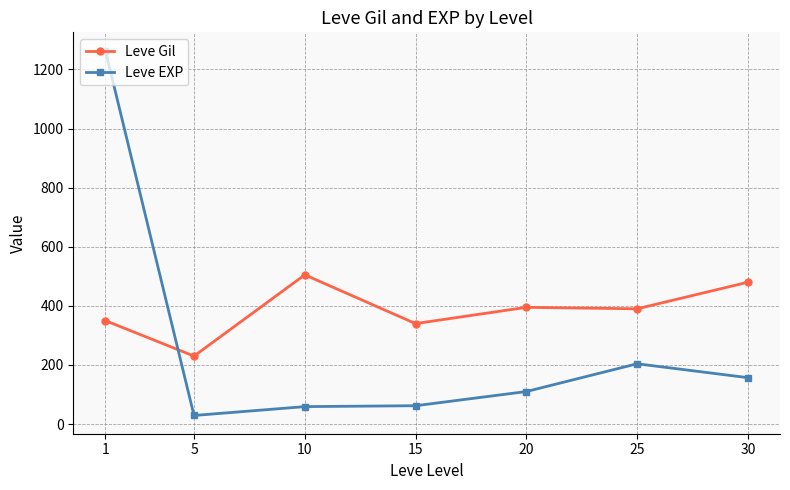

What is the difference between the second highest and minimum values in the Leve EXP series?

175